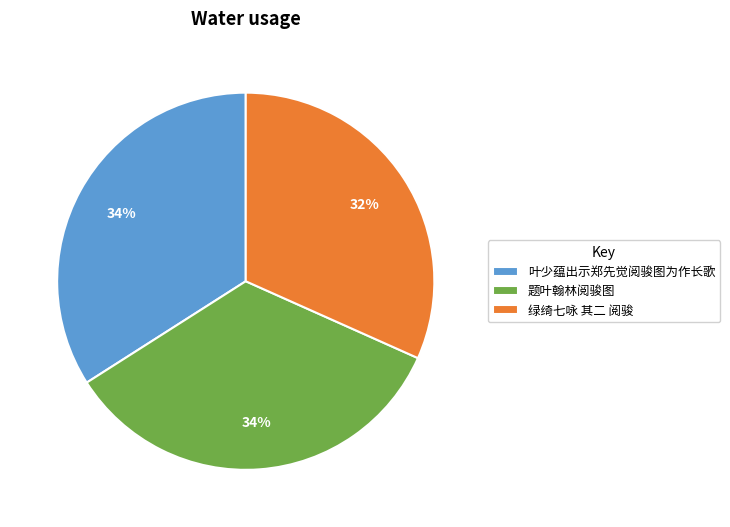

Which has a higher value, 叶少蕴出示郑先觉阅骏图为作长歌 or 绿绮七咏 其二 阅骏?

叶少蕴出示郑先觉阅骏图为作长歌